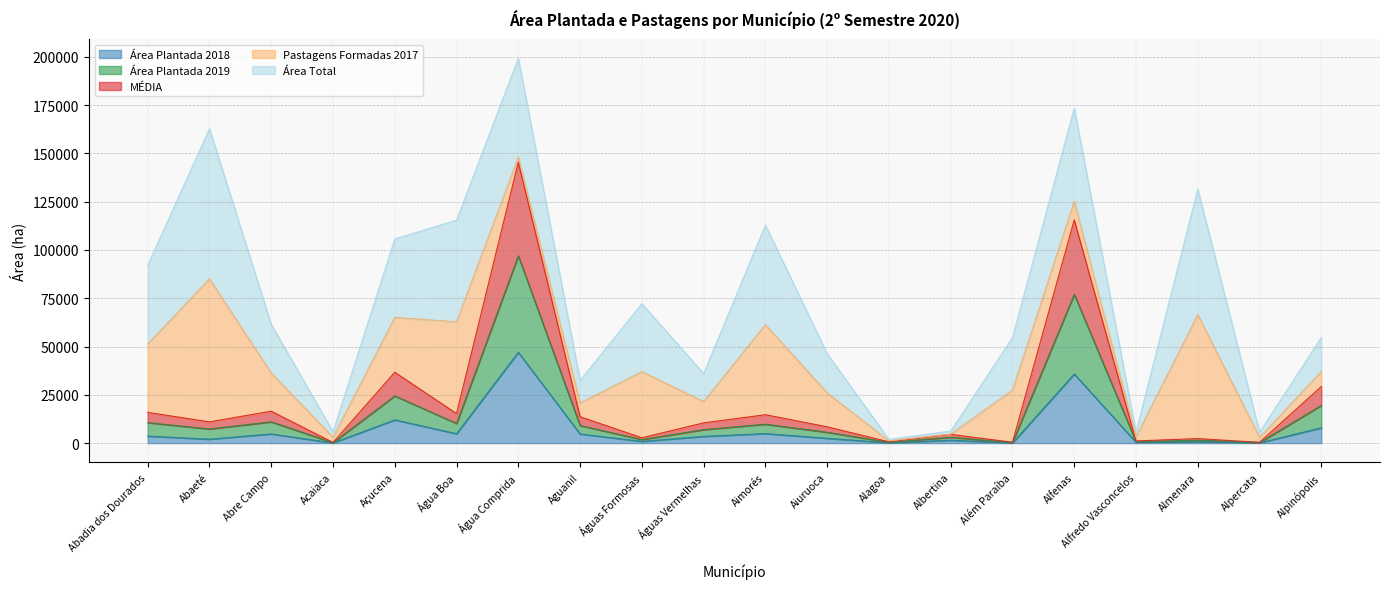

What is the total value across all series at Aiuruoca?

46304.0